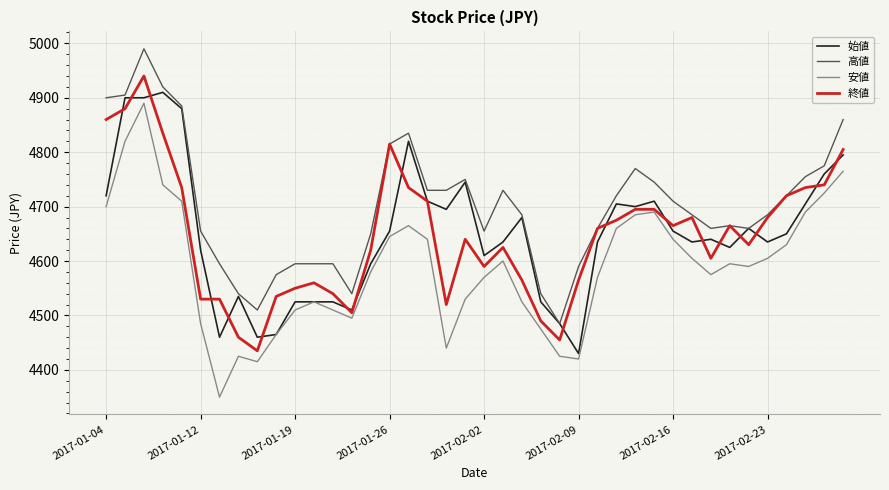

Does the chart have visible grid lines?

Yes